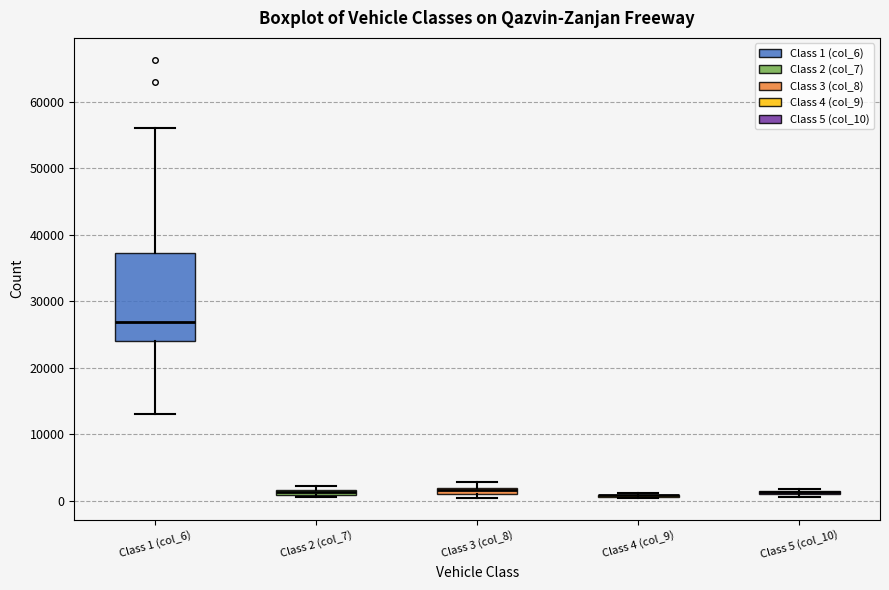

Where does the upper whisker of the box for Class 1 (col_6) end on the y-axis? The values are not printed on the chart, so give them approximately, as read against the axis.

56000